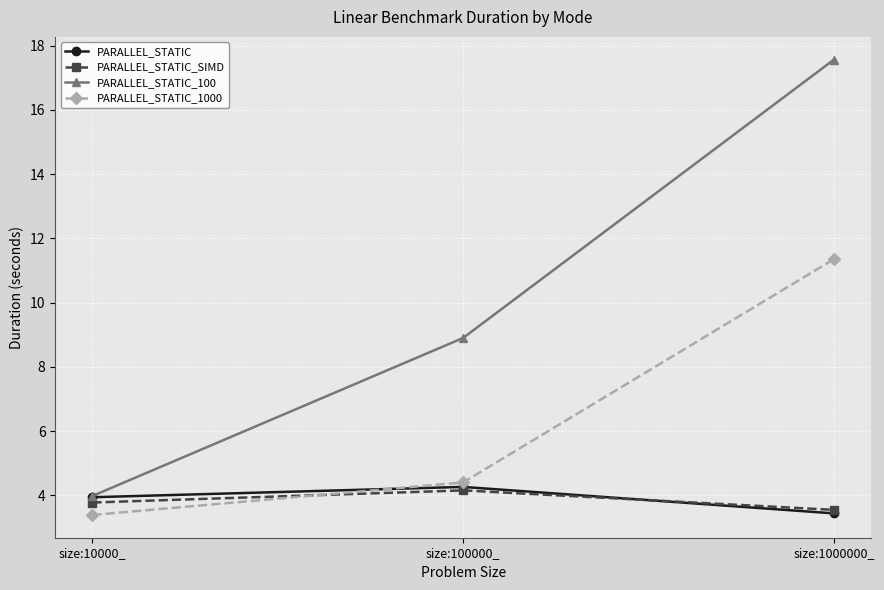

What is the difference between the maximum and minimum values in the PARALLEL_STATIC_SIMD series?

0.6